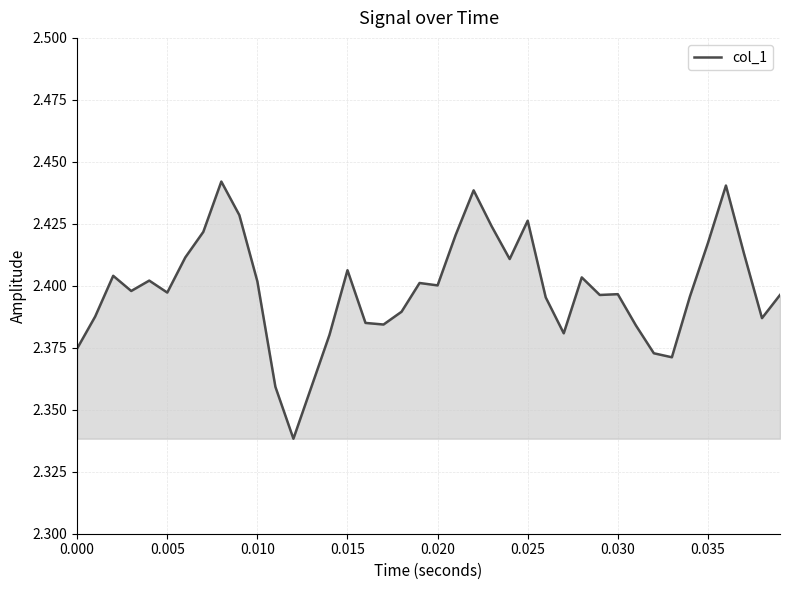

True or false: there are more than 1 points higher than both neighbors.

True